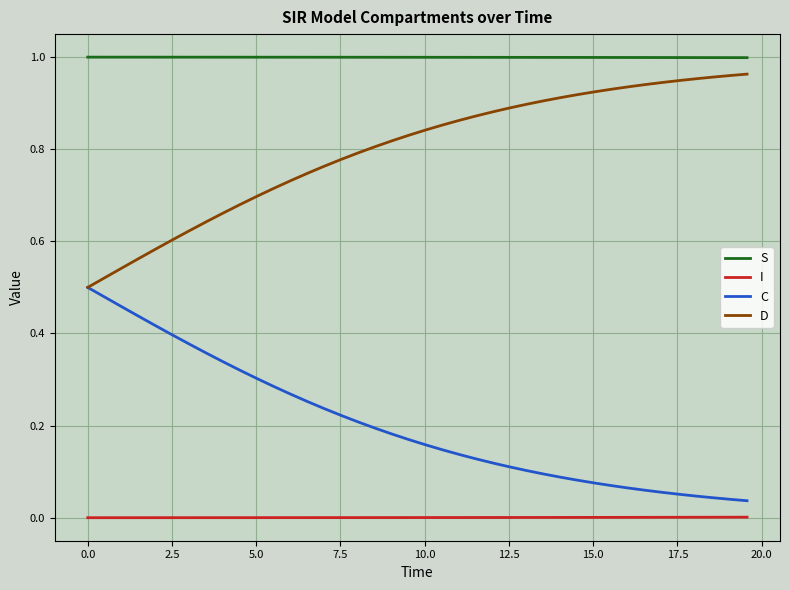

How many categories are shown in the chart?

40